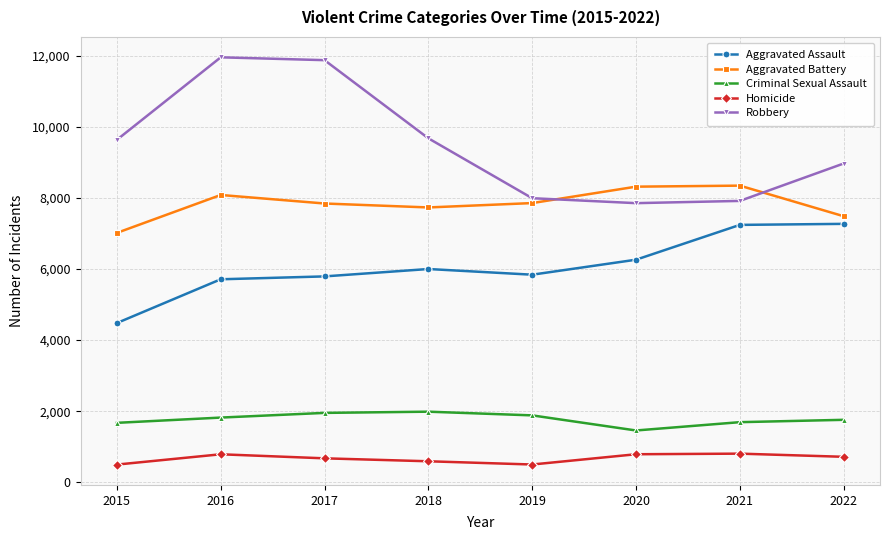

Is it true that Homicide equals 259 at 2016?

False